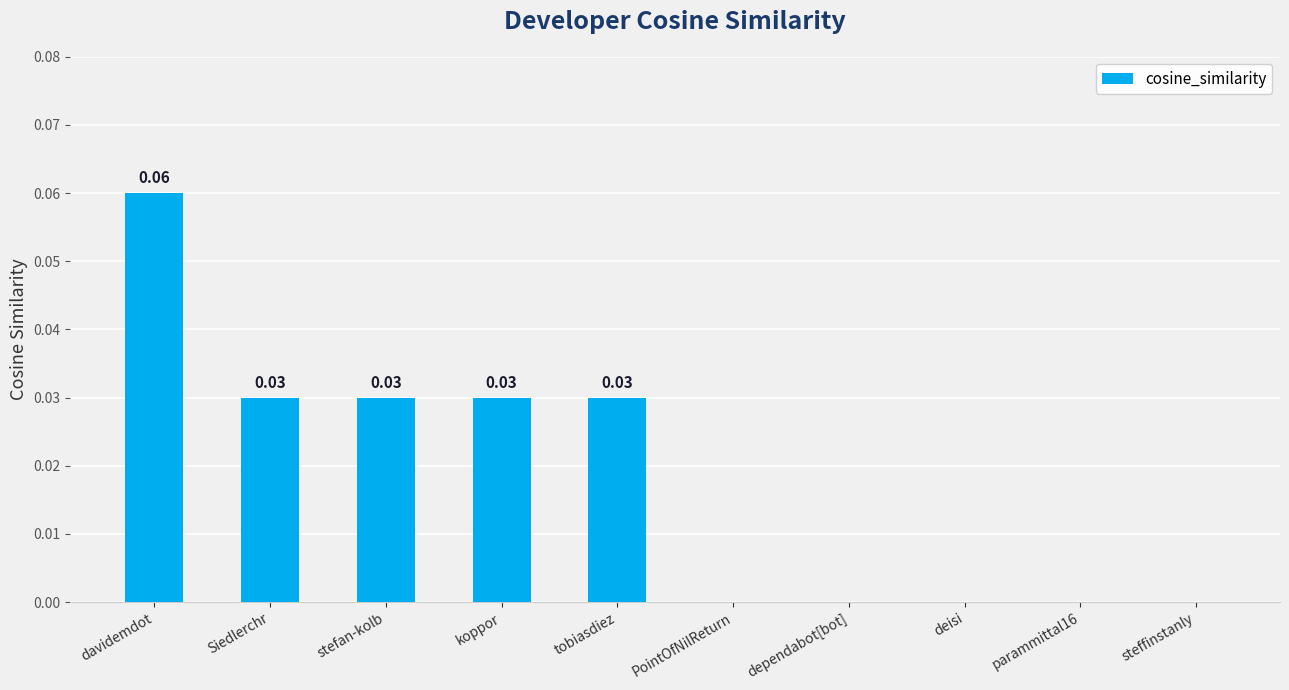

Between davidemdot and deisi, which is larger?

davidemdot